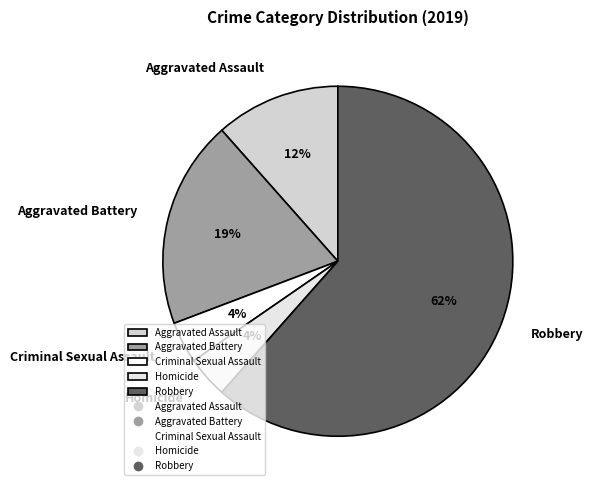

Does Homicide represent more than half of the total?

No